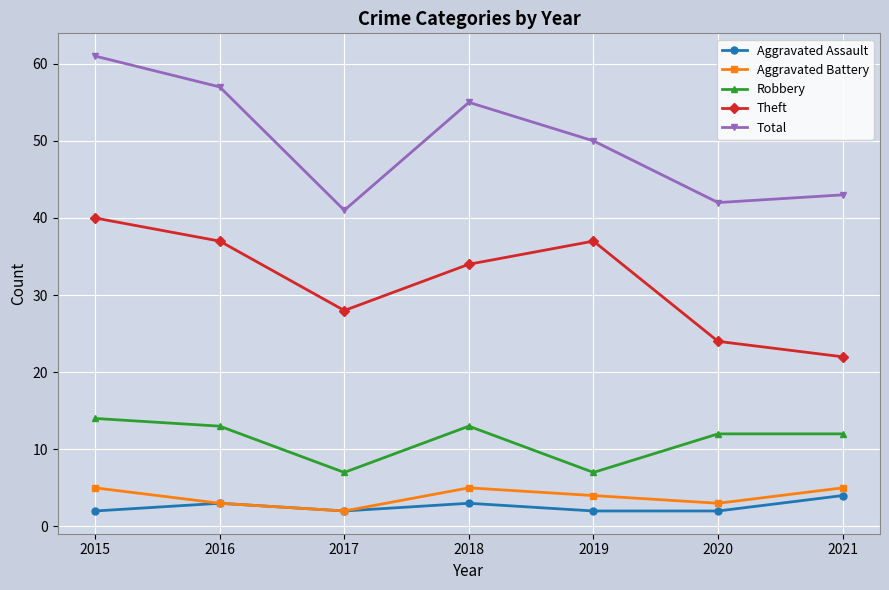

True or false: Total has a value of 42 at 2020.

True